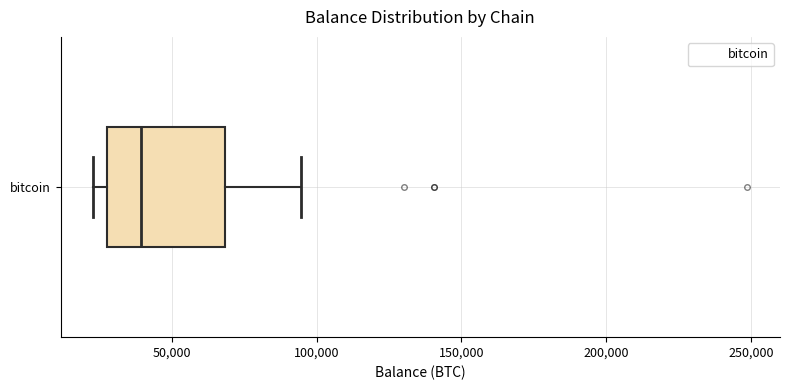

Read this box plot against the x-axis: the position of the median line, the range covered by the box, and the ends of both whiskers. The values are not printed on the chart, so give them approximately, as read against the axis.

median 40000, box 30000 to 70000, whiskers 25000 to 95000